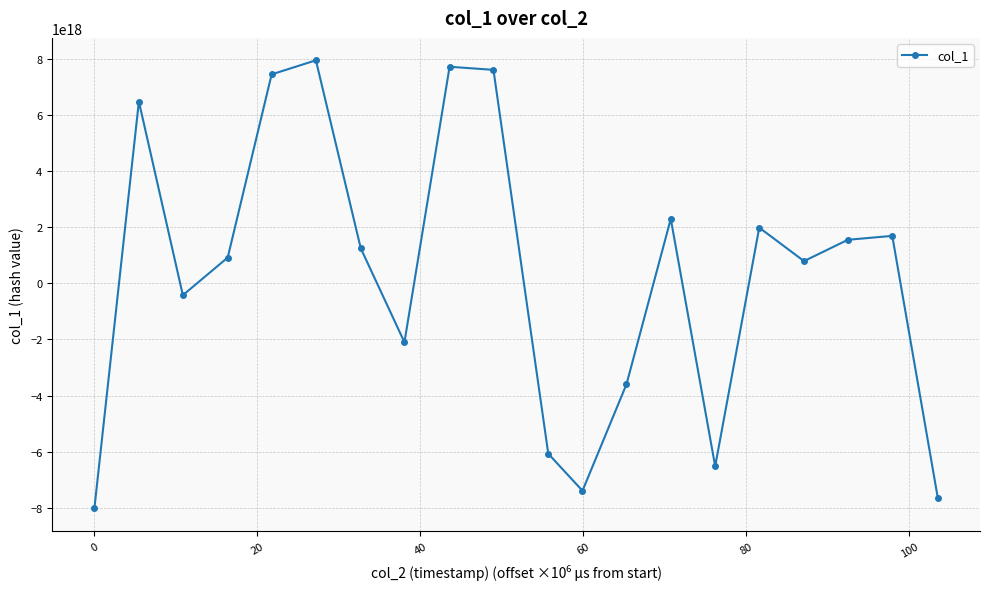

How many interior local peaks (higher than both neighbors) does the data have?

6